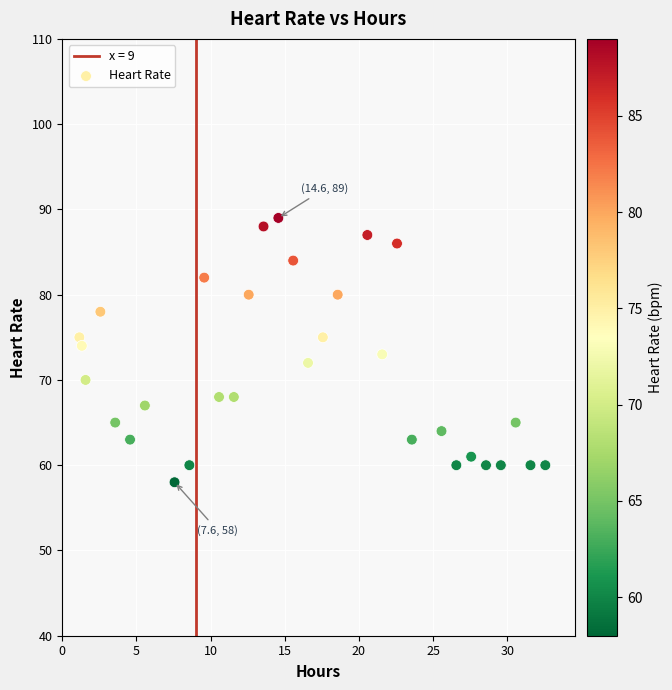

What is the range of Y values (max minus min)?

31